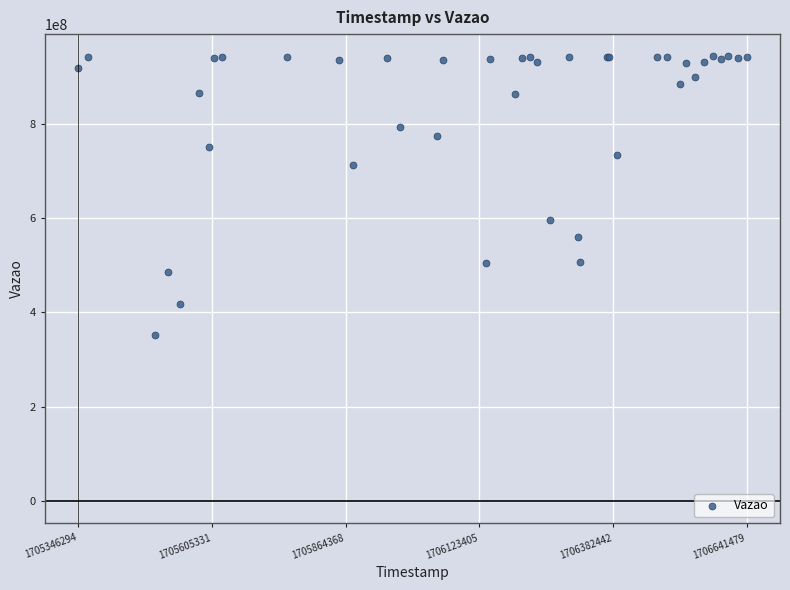

What Y value in the scatter plot is closest to 646735392?

595856767